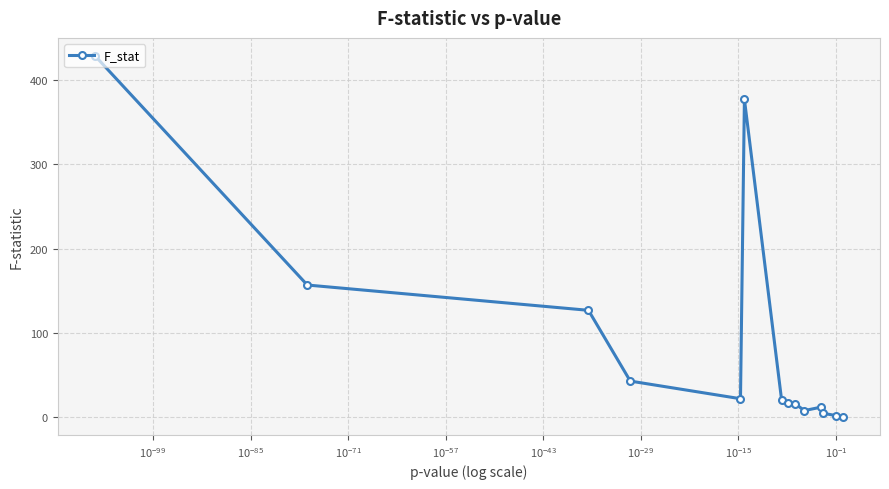

What is the average value?

88.2